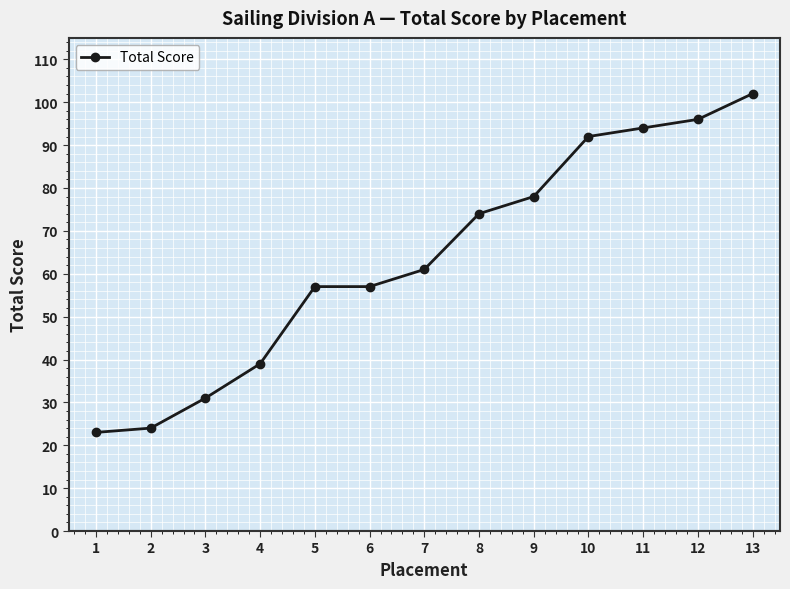

Between 1 and 9, which is larger?

9